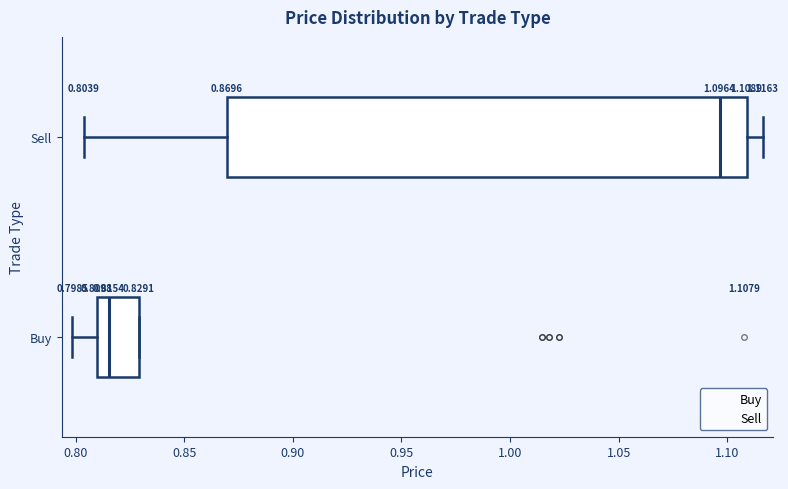

Comparing the boxes themselves (not the whiskers), which one is the widest?

Sell